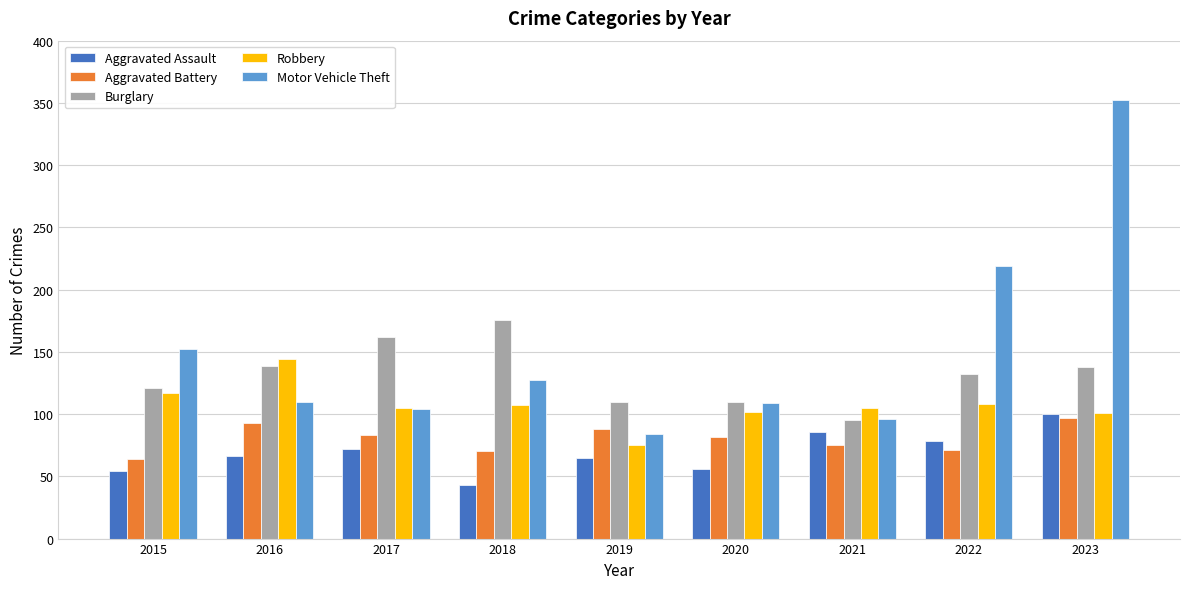

Rank the series at 2018 from highest to lowest value.

Burglary, Motor Vehicle Theft, Robbery, Aggravated Battery, Aggravated Assault